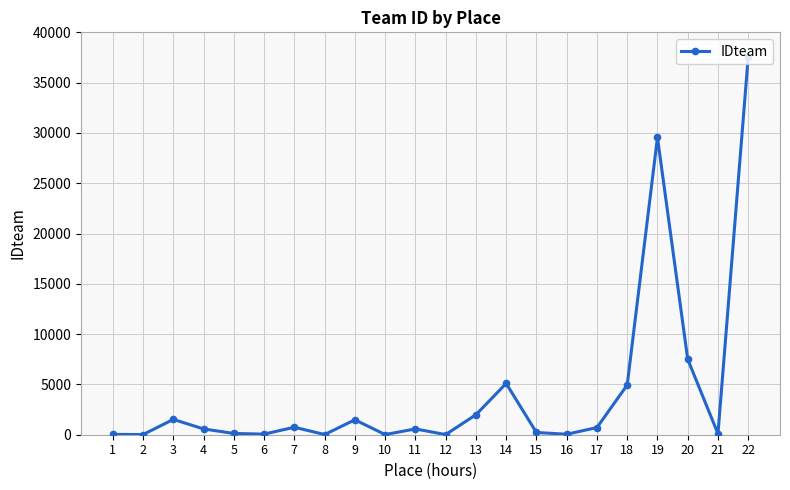

Where is the data nearest to the value 18797?

19